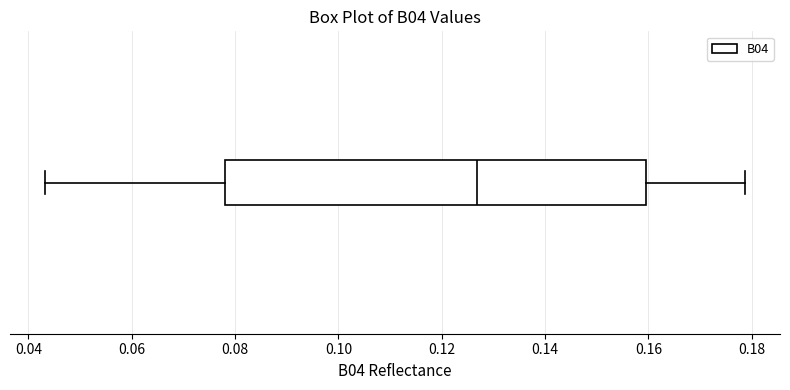

Read this box plot against the x-axis: the position of the median line, the range covered by the box, and the ends of both whiskers. The values are not printed on the chart, so give them approximately, as read against the axis.

median 0.126, box 0.078 to 0.160, whiskers 0.044 to 0.178